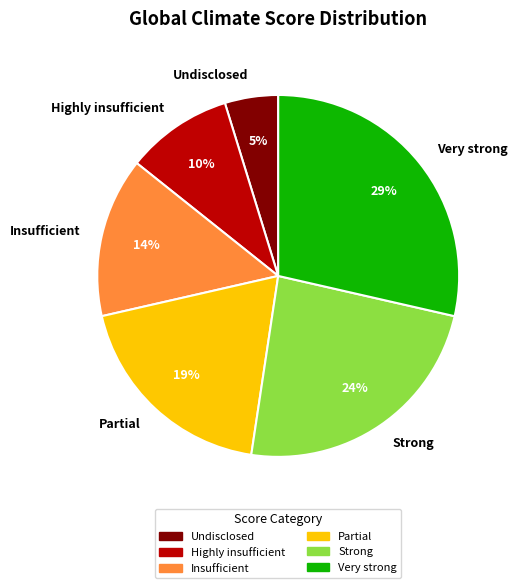

How many slices are in this pie chart?

6